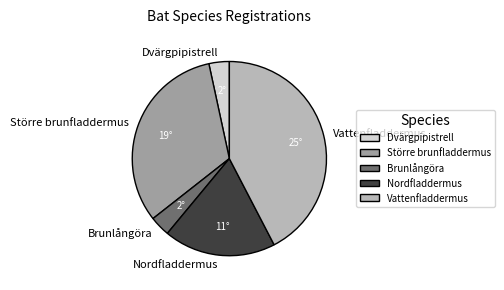

Is there a majority slice in this chart?

No